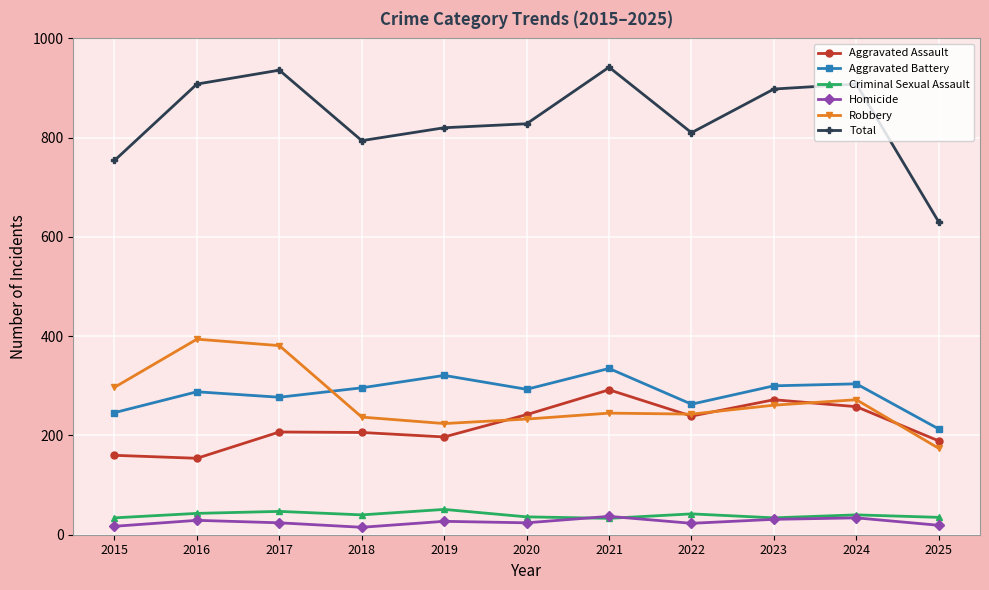

What is the value of the Homicide point at the 2nd from the left?

29